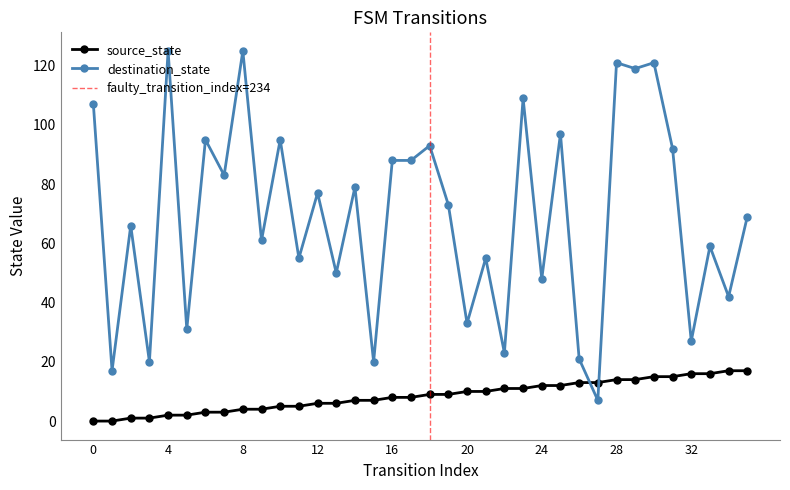

What is the highest value of the destination_state series?

125